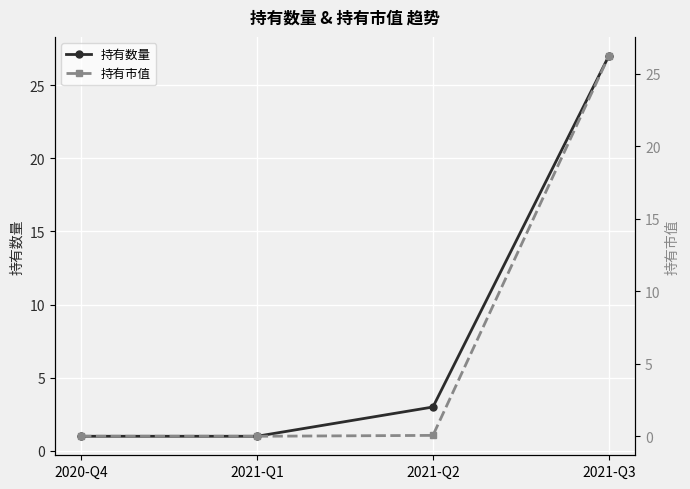

Which series has the widest spread of values?

持有市值